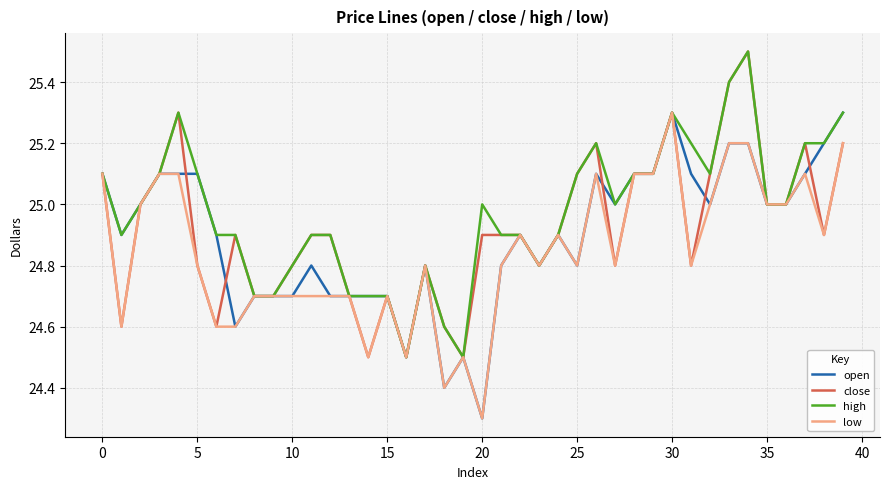

At how many categories does at least one series exceed 24?

40